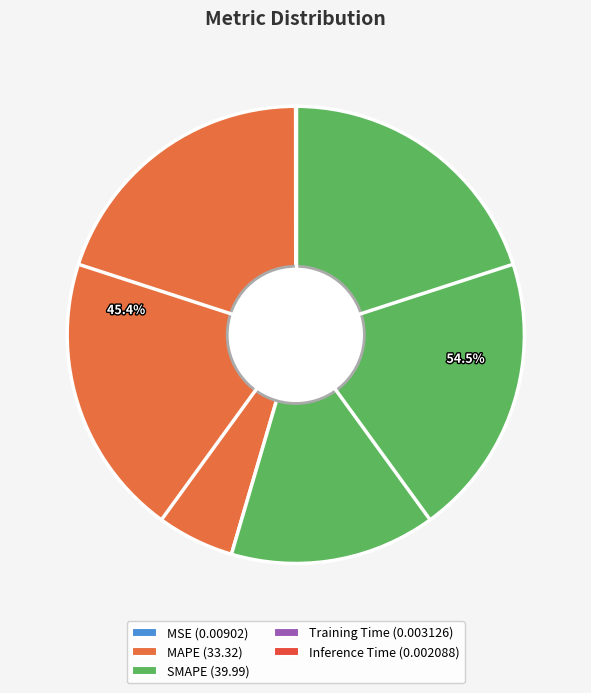

True or false: Inference Time accounts for 0% of the total.

True